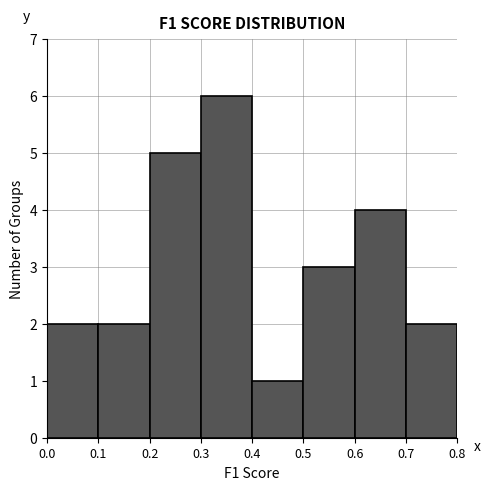

Reading left to right, list every bar in this chart as the range it spans on the x-axis followed by its height. The values are not printed on the chart, so give them approximately, as read against the axis.

0.0 to 0.1: 2
0.1 to 0.2: 2
0.2 to 0.3: 5
0.3 to 0.4: 6
0.4 to 0.5: 1
0.5 to 0.6: 3
0.6 to 0.7: 4
0.7 to 0.8: 2